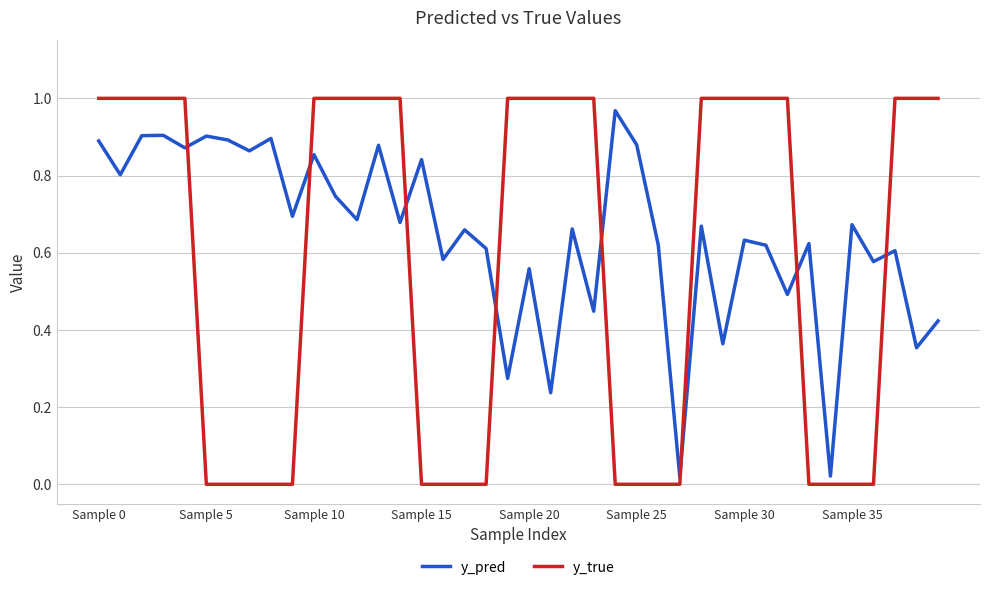

Rank the series by their average value, from highest to lowest.

y_pred, y_true